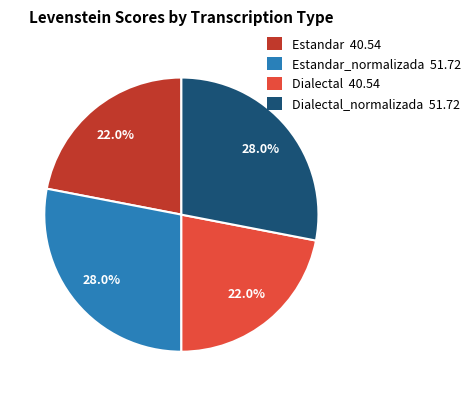

Is there a majority slice in this chart?

No